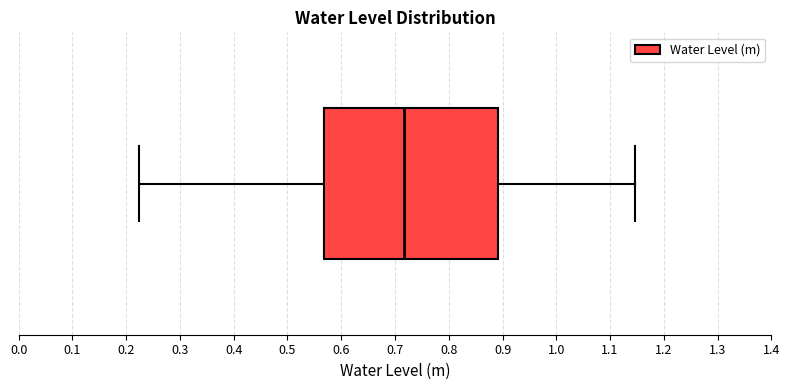

Read this box plot against the x-axis: the position of the median line, the range covered by the box, and the ends of both whiskers. The values are not printed on the chart, so give them approximately, as read against the axis.

median 0.72, box 0.57 to 0.89, whiskers 0.22 to 1.15